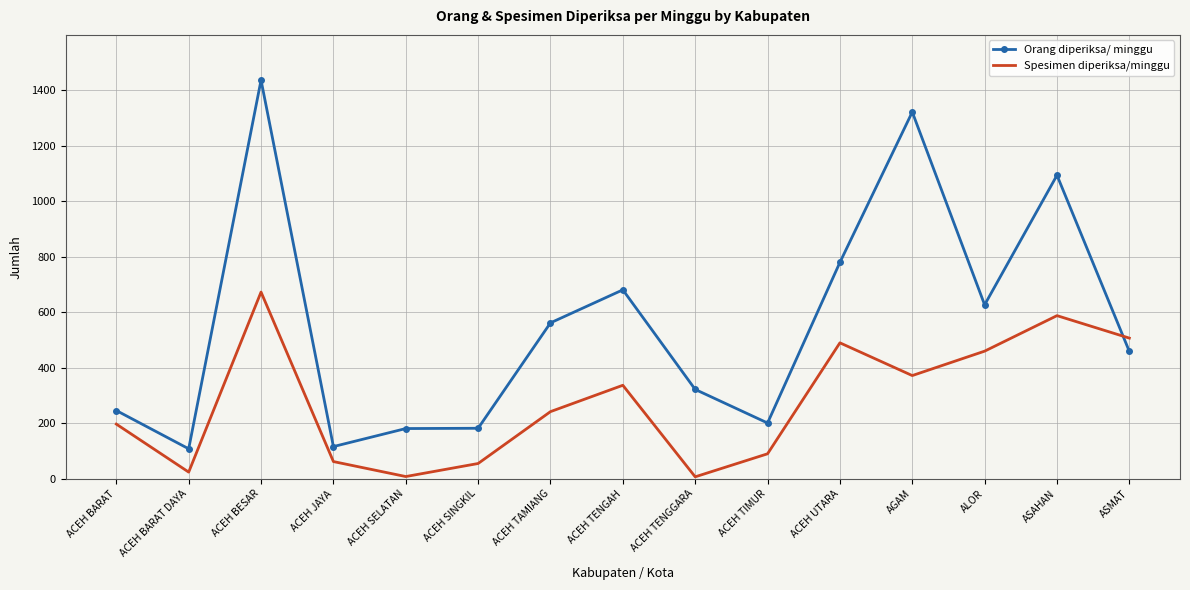

Which series ends up on top after the final intersection of Spesimen diperiksa/minggu and Orang diperiksa/ minggu?

Spesimen diperiksa/minggu